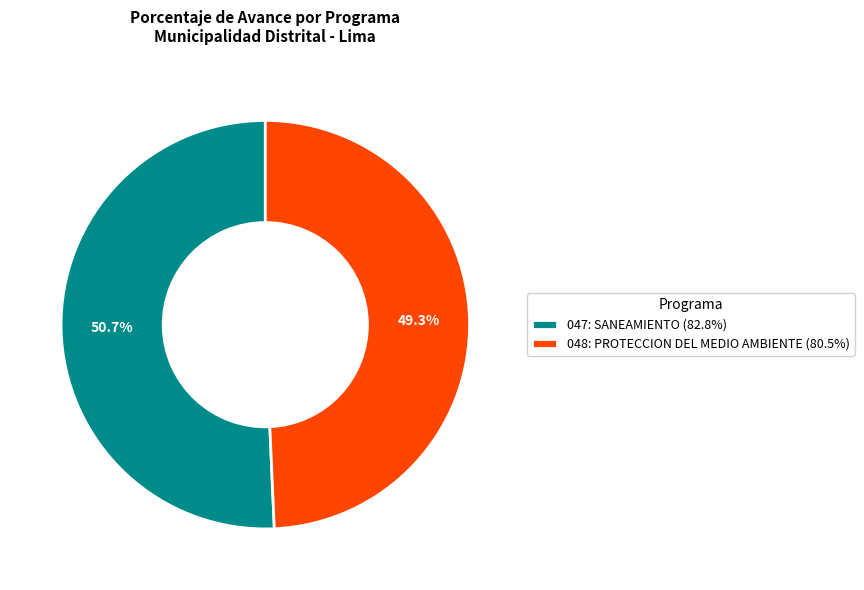

To the nearest percent, what percentage of the pie is 047: SANEAMIENTO?

51%